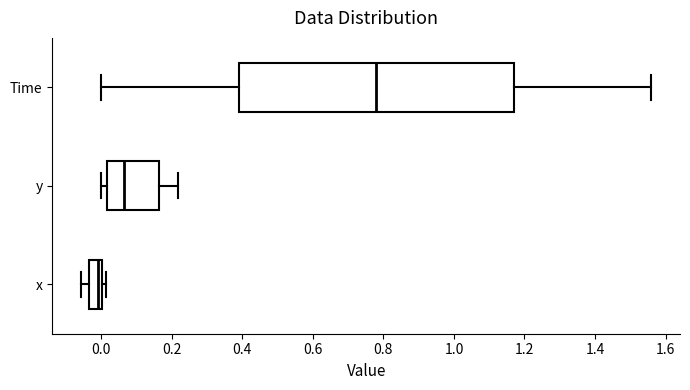

Reading bottom to top, transcribe this box plot: for each box, give where its median line is, the range the box spans, and where its two whiskers end, as read against the x-axis. The values are not printed on the chart, so give them approximately, as read against the axis.

x: median 0.00 (just left of the box's right edge), box -0.04 to 0.00, whiskers -0.06 to 0.02
y: median 0.06, box 0.02 to 0.16, whiskers 0.00 to 0.22
Time: median 0.78, box 0.40 to 1.18, whiskers 0.00 to 1.56